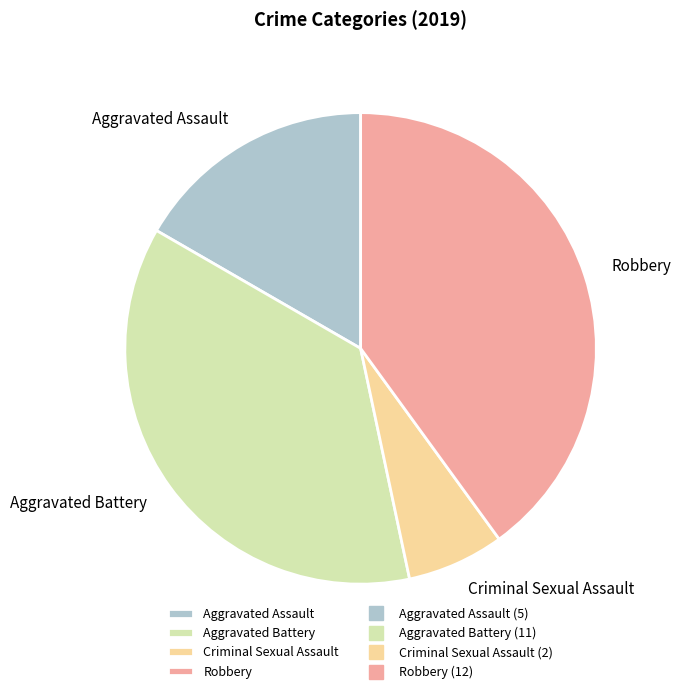

Do Robbery and Aggravated Battery together represent more than half of the pie?

Yes